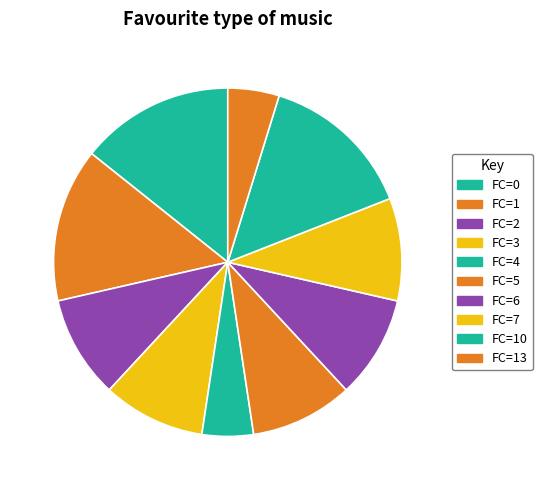

What is the largest slice in the pie chart?

1